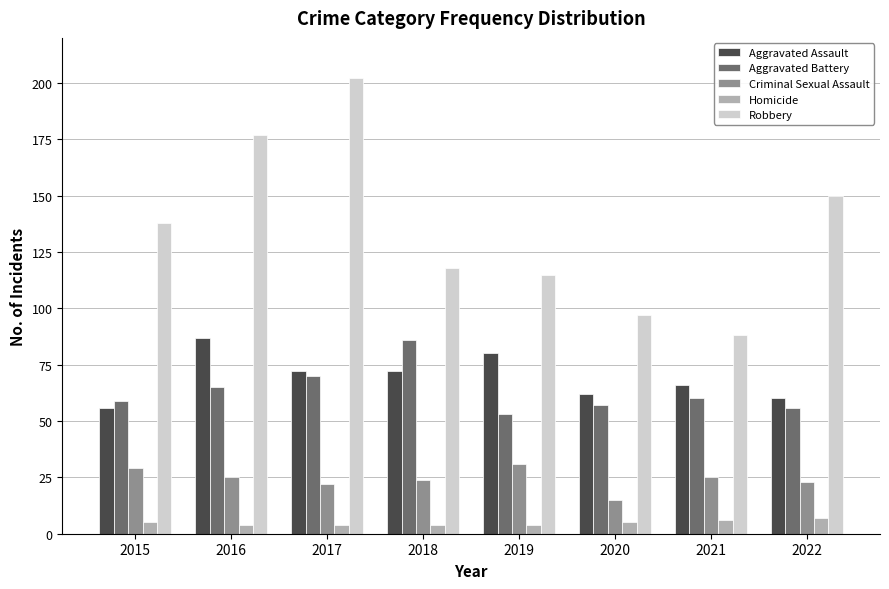

Reading left to right, extract all data points from this chart.

Aggravated Assault: 56	87	72	72	80	62	66	60
Aggravated Battery: 59	65	70	86	53	57	60	56
Criminal Sexual Assault: 29	25	22	24	31	15	25	23
Homicide: 5	4	4	4	4	5	6	7
Robbery: 138	177	202	118	115	97	88	150